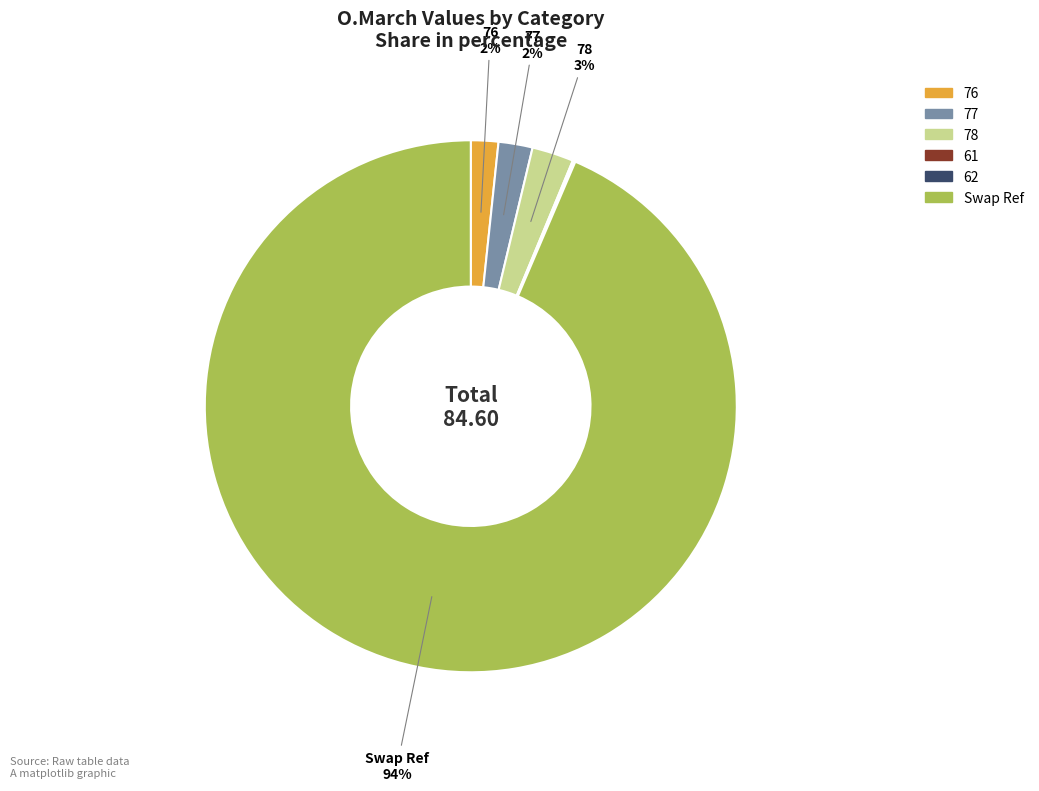

To the nearest percent, what is the average slice percentage?

17%